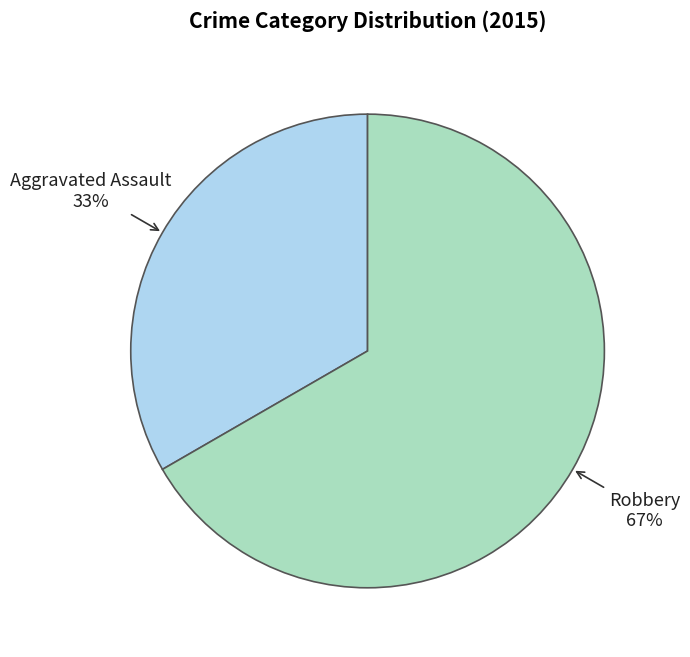

Rank the categories by value from highest to lowest.

Robbery, Aggravated Assault